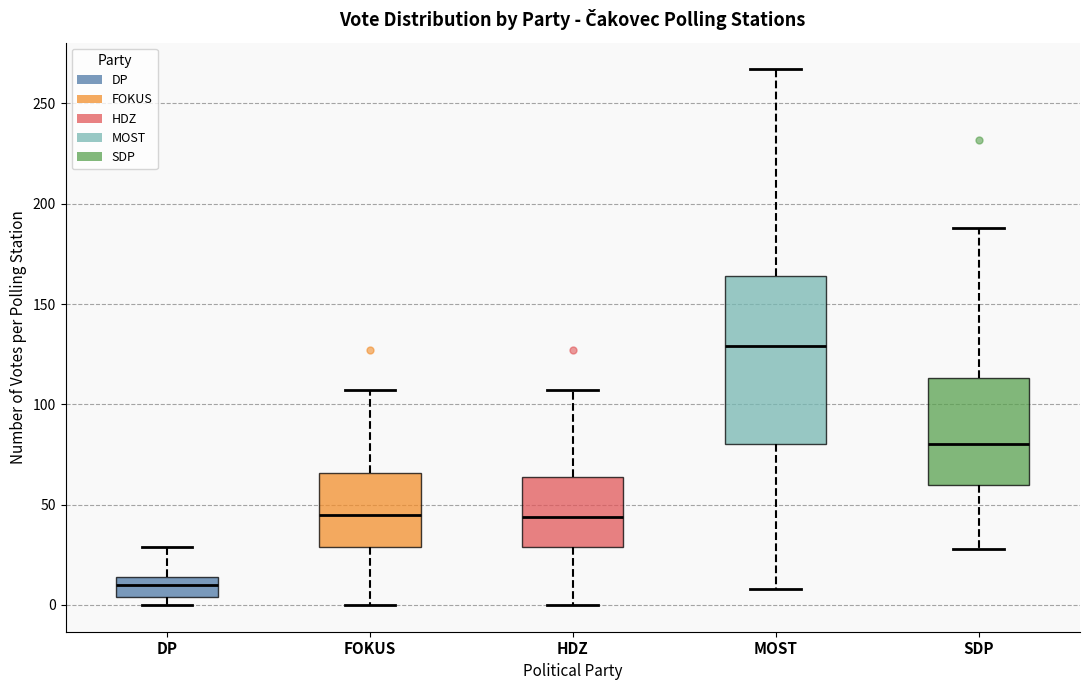

Which box has the highest median line?

MOST